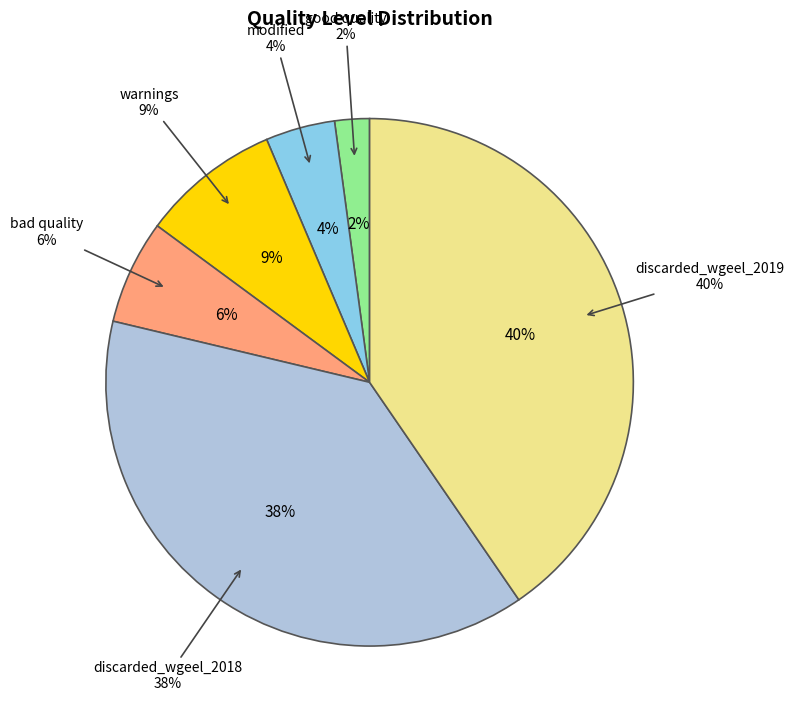

Combined, what portion of the pie is missing and good quality?

2.1%